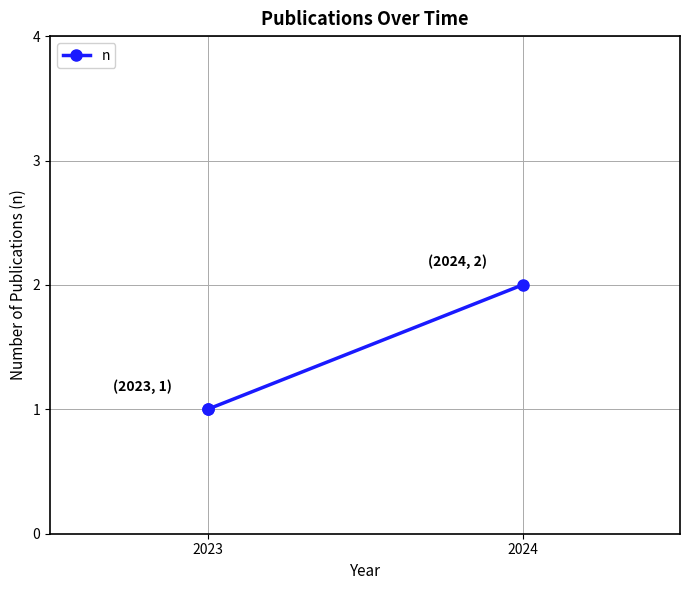

Is this an area chart (filled region under the line)?

No